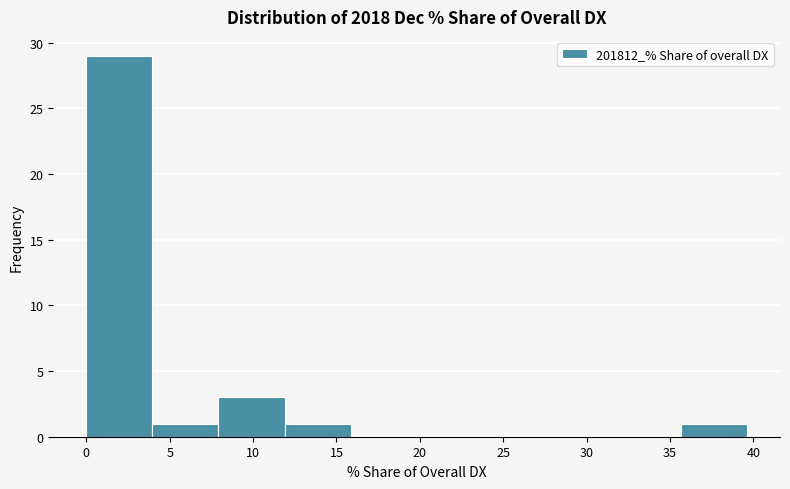

Reading left to right, list every bar in this chart as the range it spans on the x-axis followed by its height. Neither the bar edges nor the heights are printed on the chart, so give them approximately, as read against the axes.

0.0 to 4.0: 29
4.0 to 8.0: 1
8.0 to 12.0: 3
12.0 to 16.0: 1
16.0 to 20.0: 0
20.0 to 24.0: 0
24.0 to 27.5: 0
27.5 to 31.5: 0
31.5 to 35.5: 0
35.5 to 39.5: 1